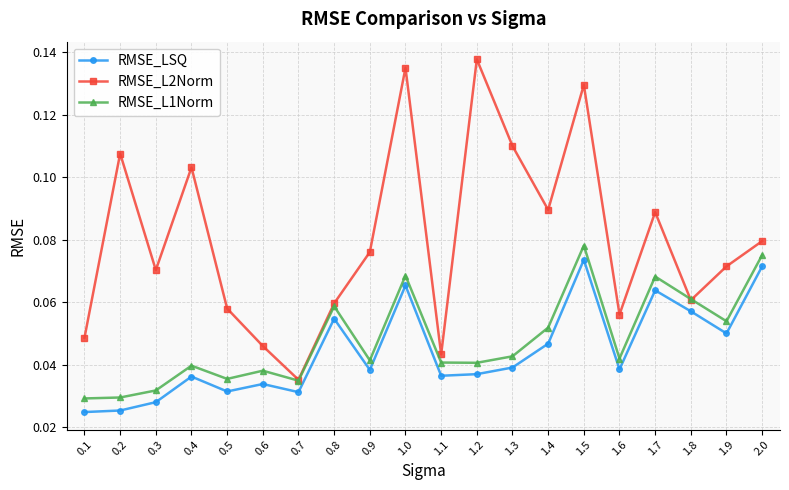

Count the number of categories in the chart.

20